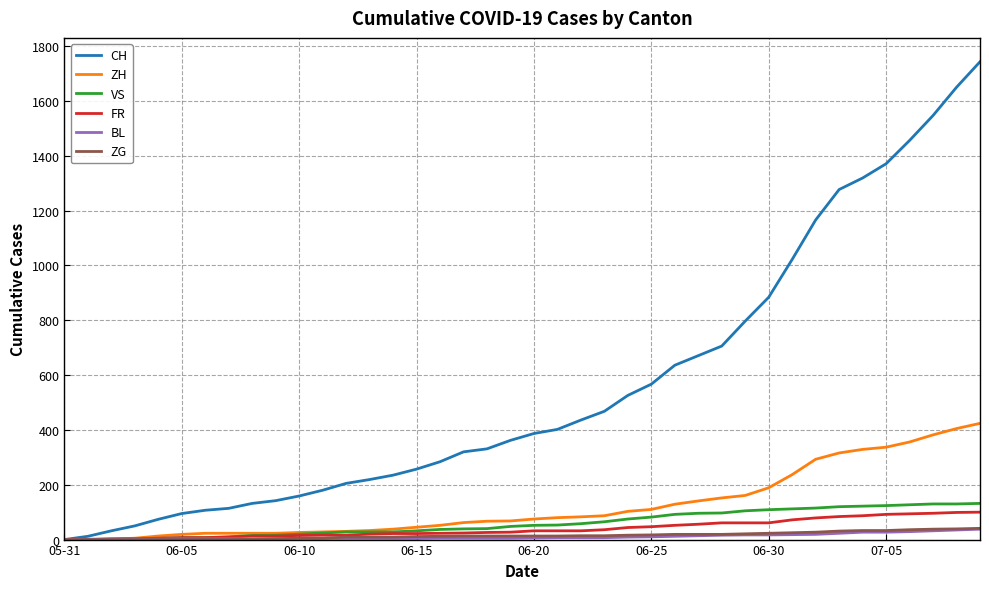

Which series has the largest total across all categories?

CH